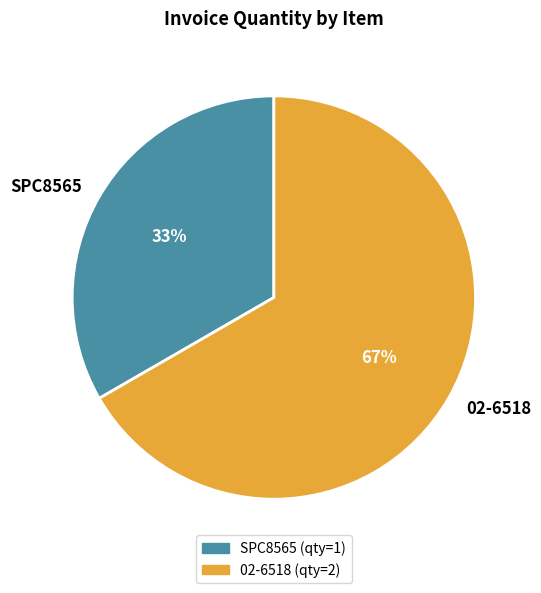

To the nearest percent, what is the combined percentage of 02-6518 and SPC8565?

100%